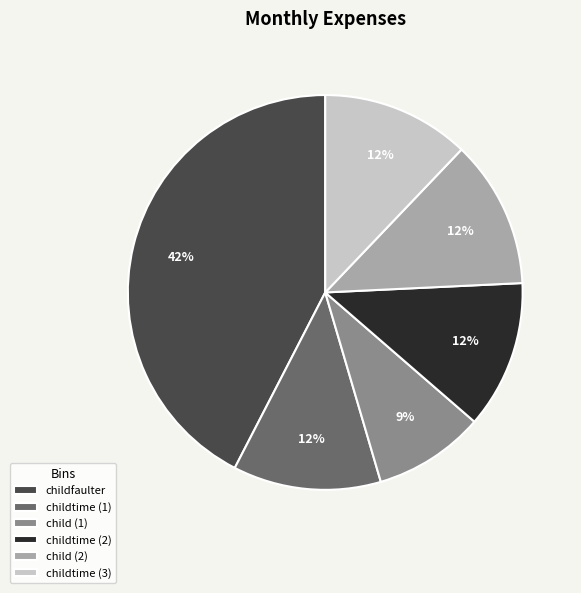

Is it true that childtime (1) is 12% of the pie?

True